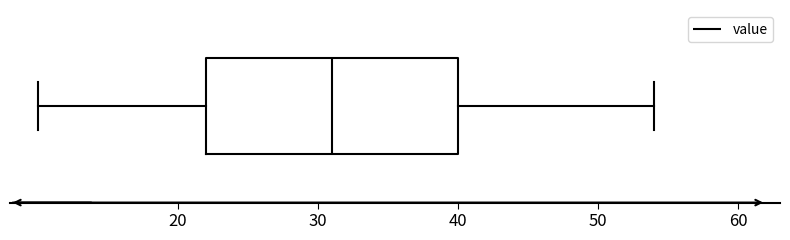

Where does the median line of the box sit on the x-axis? The values are not printed on the chart, so give them approximately, as read against the axis.

31